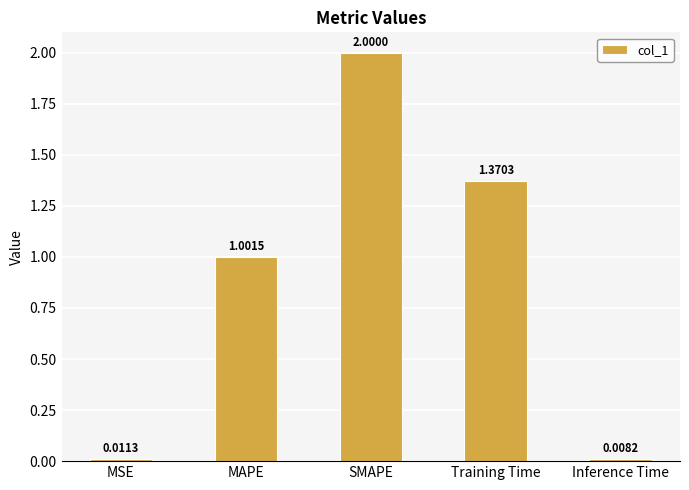

What is the sum of all values?

4.4